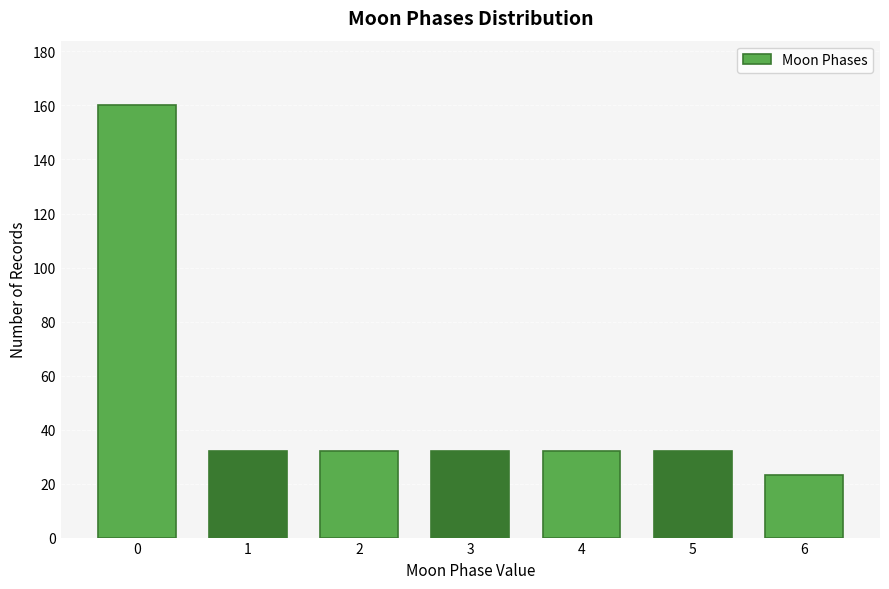

Reading left to right, extract all data points from this chart.

0=160	1=32	2=32	3=32	4=32	5=32	6=23